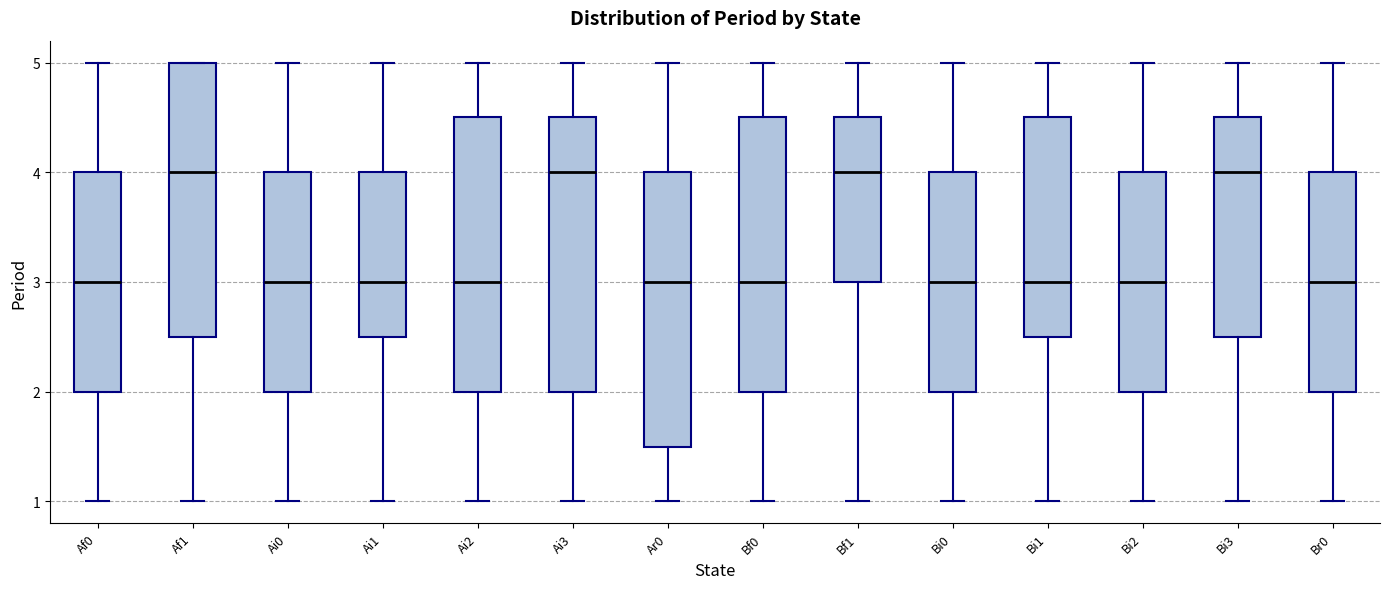

Where is the upper edge of the box for Bi0 on the y-axis? The values are not printed on the chart, so give them approximately, as read against the axis.

4.0